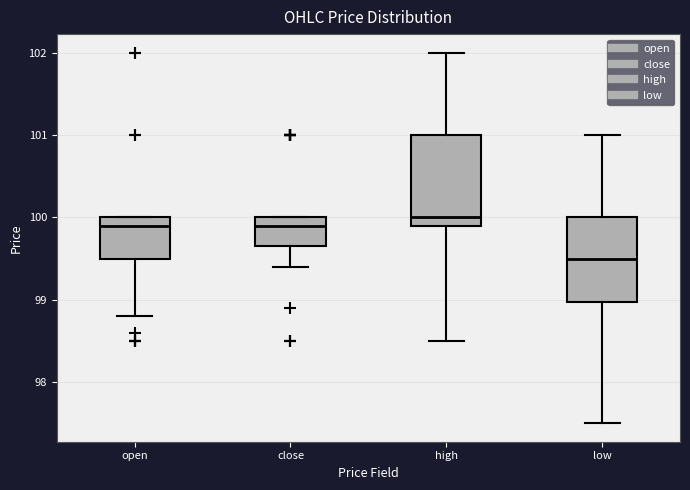

Reading left to right, read every box against the y-axis: the position of its median line, the range the box covers, and the ends of its whiskers. The values are not printed on the chart, so give them approximately, as read against the axis.

open: median 99.9, box 99.5 to 100.0, whiskers 98.8 to 100.0
close: median 99.9, box 99.7 to 100.0, whiskers 99.4 to 100.0
high: median 100.0, box 99.9 to 101.0, whiskers 98.5 to 102.0
low: median 99.5, box 99.0 to 100.0, whiskers 97.5 to 101.0